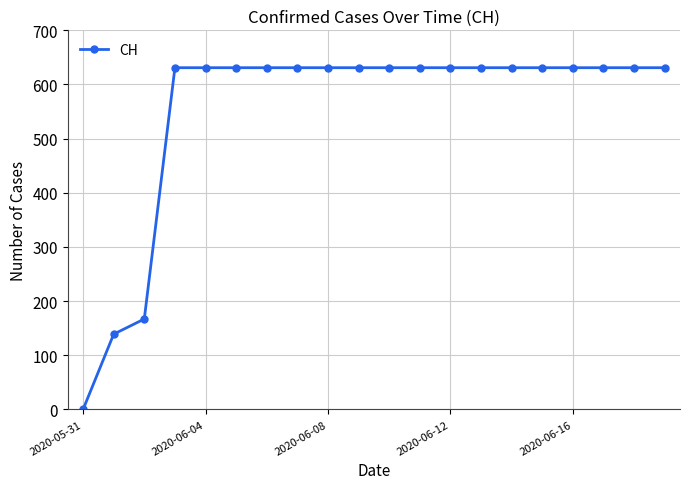

What is the sum of all values?

11033